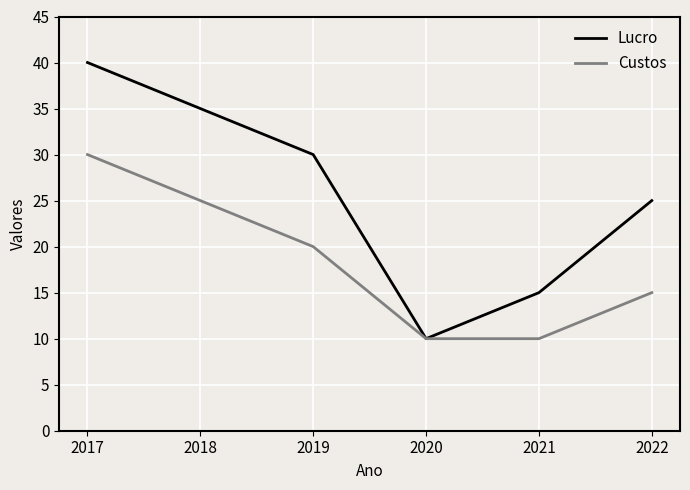

What are all the series names shown in the legend?

Lucro, Custos